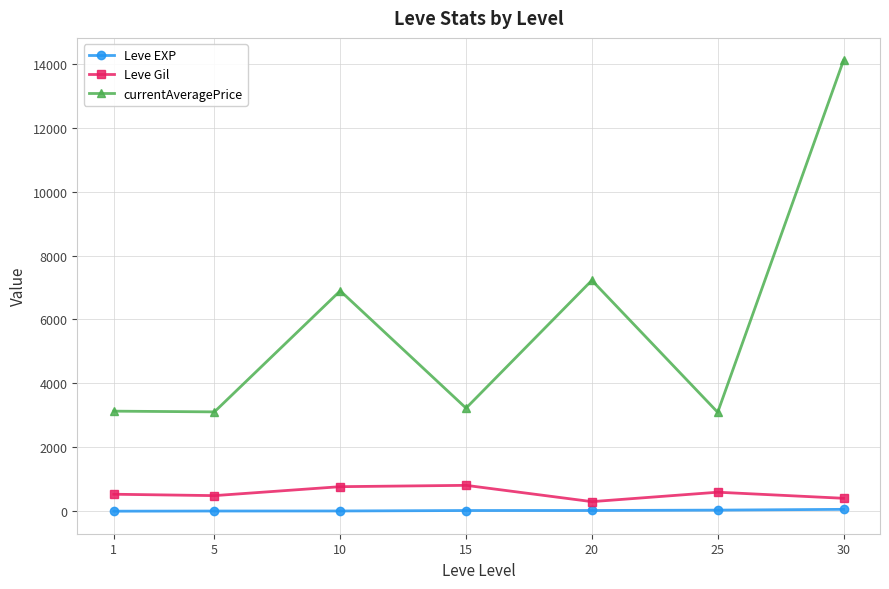

At 25, list the series in order from largest to smallest.

currentAveragePrice, Leve Gil, Leve EXP